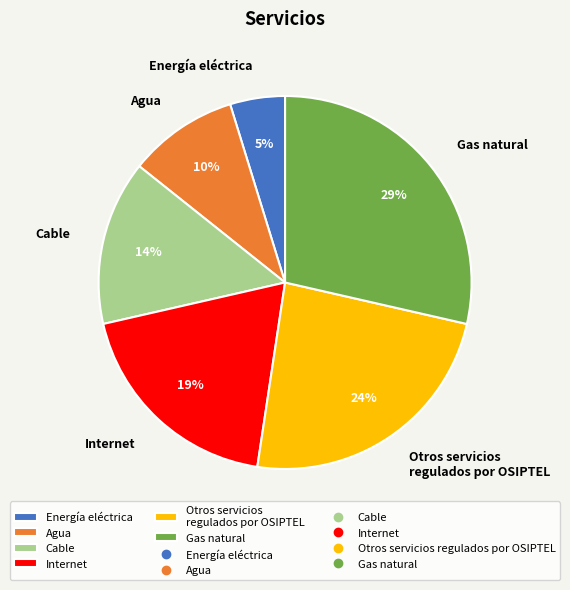

Is it true that Agua is 10% of the pie?

True